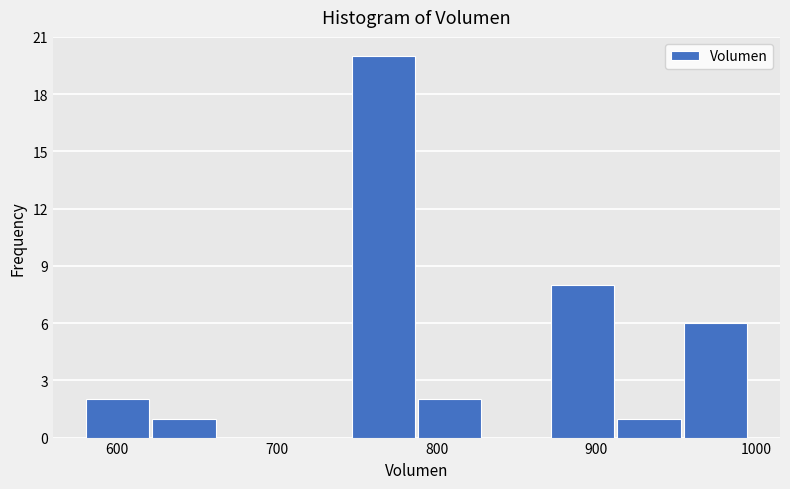

Over which range of the x-axis is the bar tallest?

750 to 790